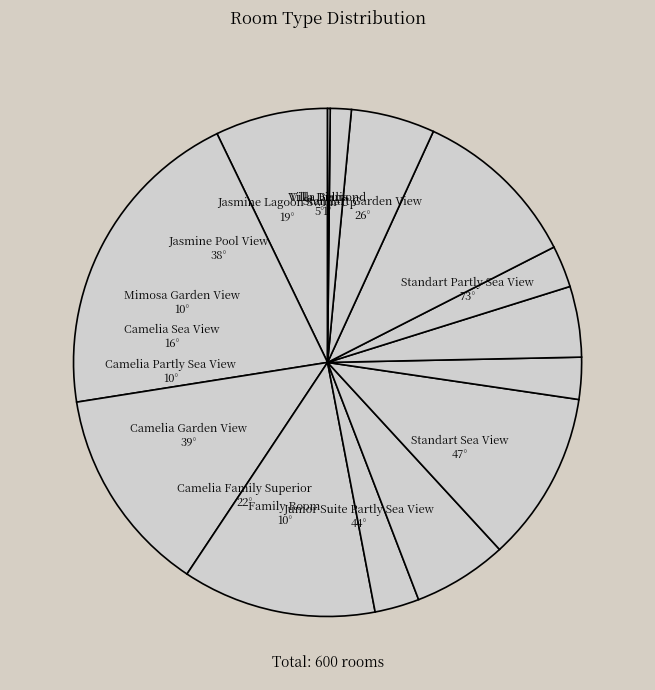

Which slice is the smallest?

Villa Diamond